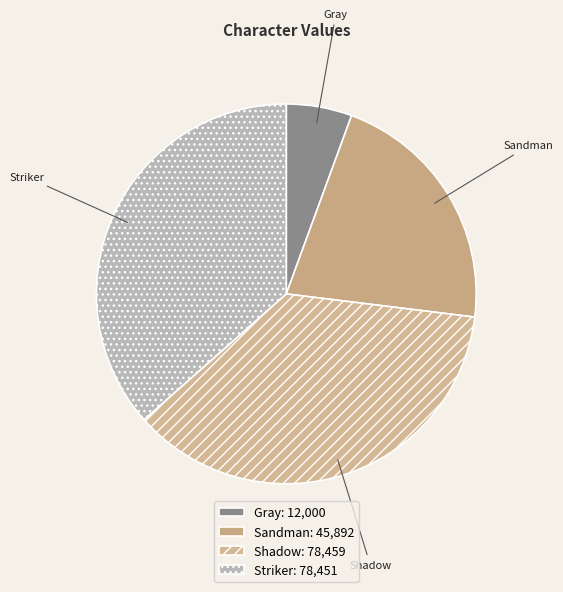

Which slice is the smallest?

Gray